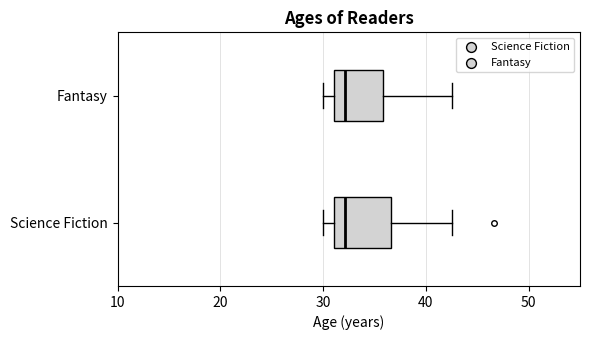

Where does the median line of the box for Science Fiction sit on the x-axis? The values are not printed on the chart, so give them approximately, as read against the axis.

32